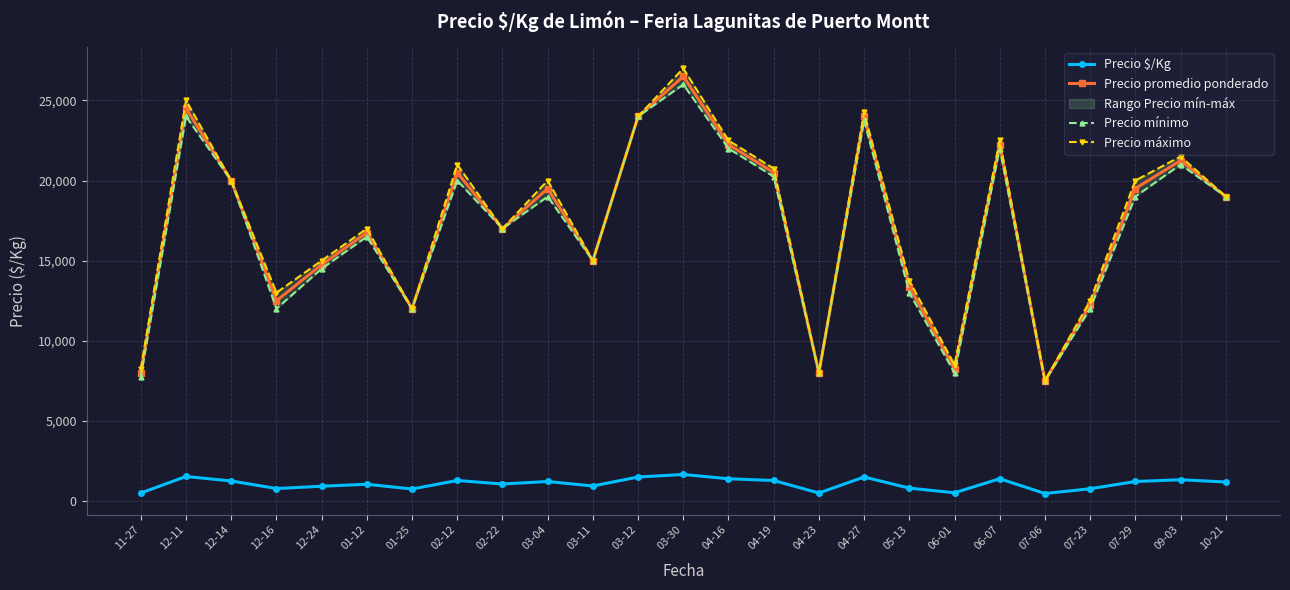

Between 03-11 and 04-23, which series saw the biggest shift?

Precio promedio ponderado